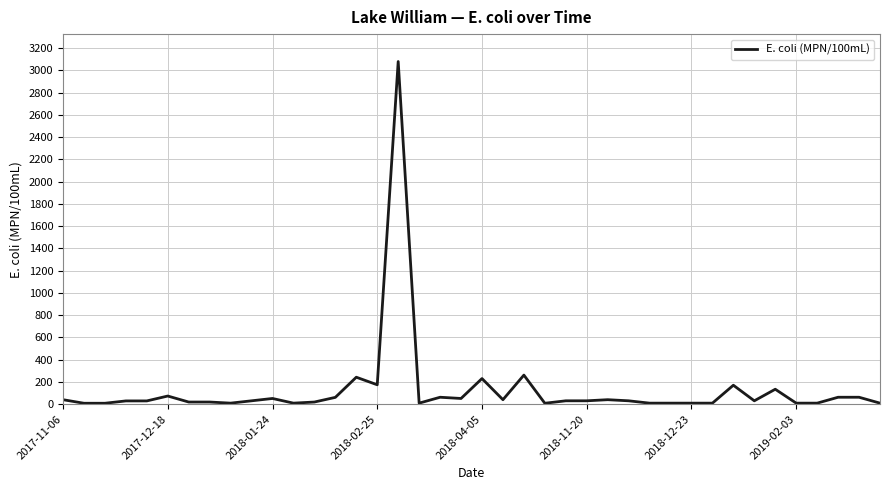

What is the difference between the maximum and minimum values?

3071